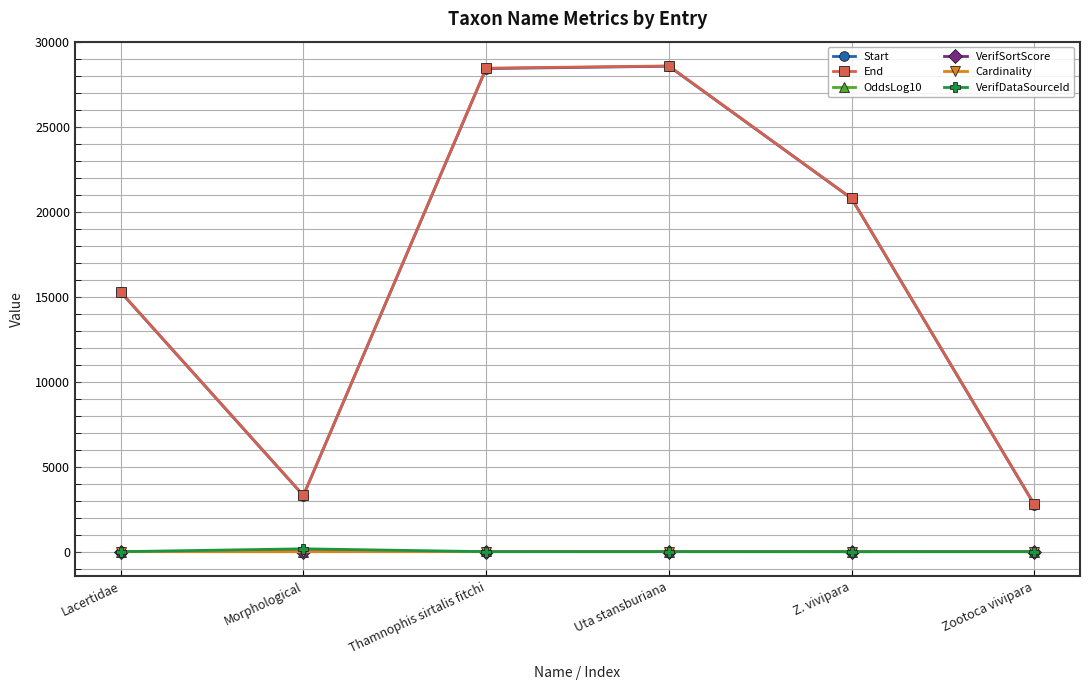

What is the value of the OddsLog10 point at the 1st from the left?

4.8